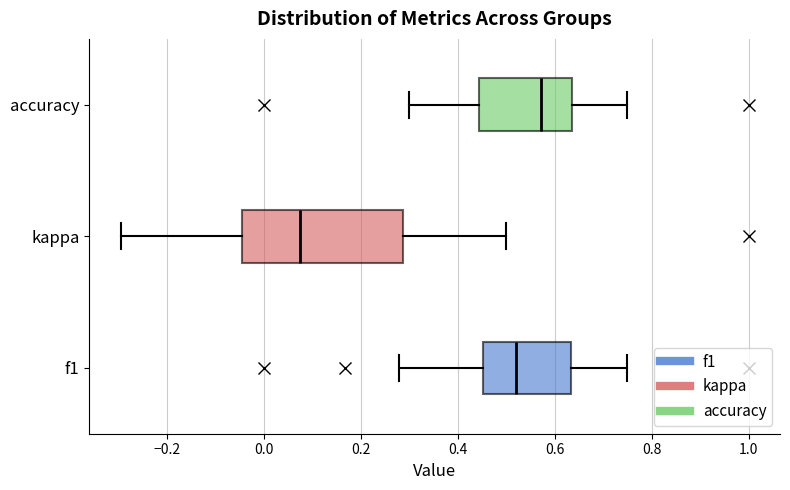

Which box is the widest, from its left edge to its right edge?

kappa